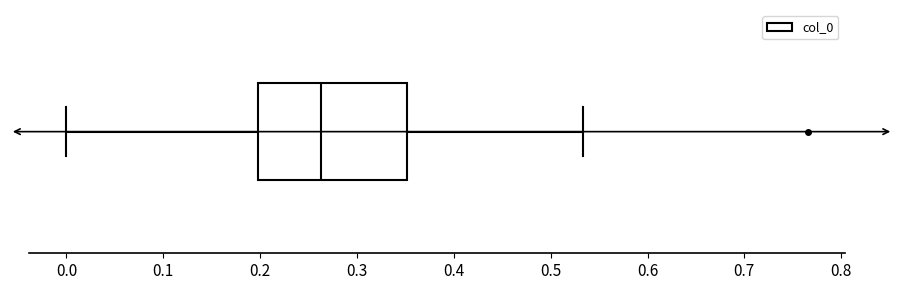

Read this box plot against the x-axis: the position of the median line, the range covered by the box, and the ends of both whiskers. The values are not printed on the chart, so give them approximately, as read against the axis.

median 0.26, box 0.20 to 0.35, whiskers 0.00 to 0.53